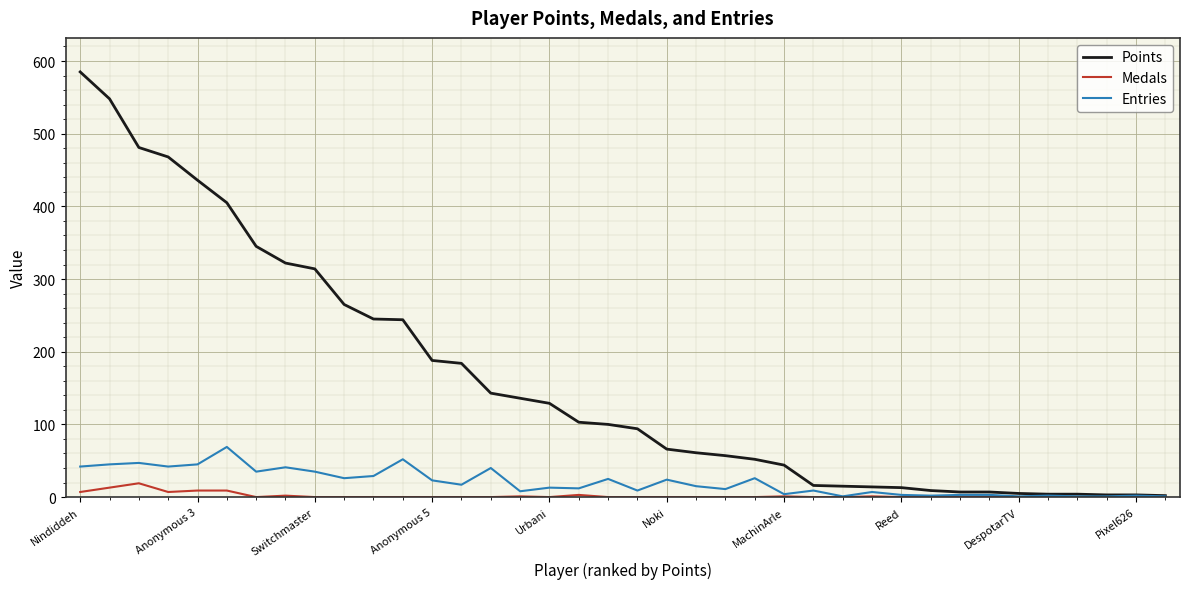

Which series has the widest spread of values?

Points